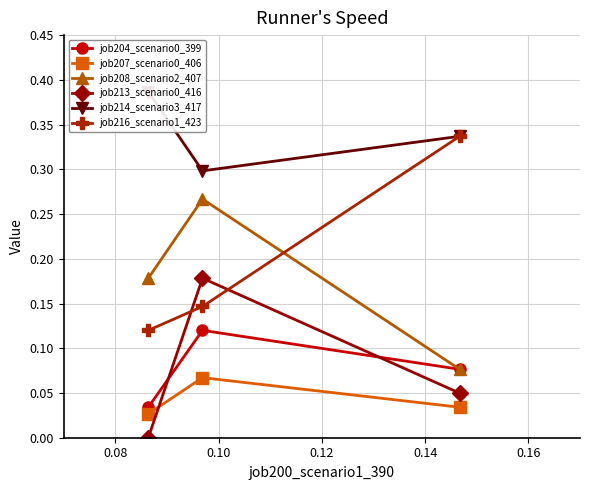

Rank the categories by job207_scenario0_406 value from lowest to highest.

0.06, 0.10, 0.08